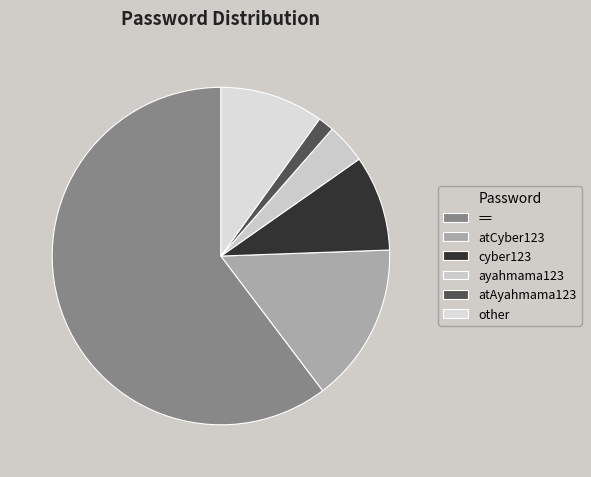

Count the number of slices in the pie.

6